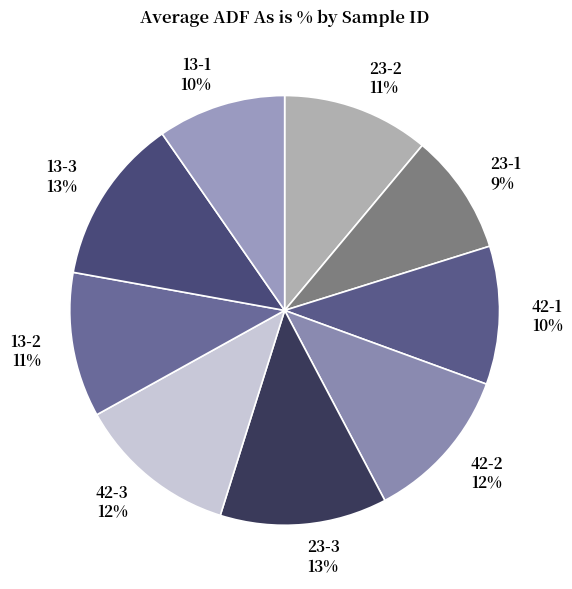

Which category has the biggest portion of the pie?

23-3